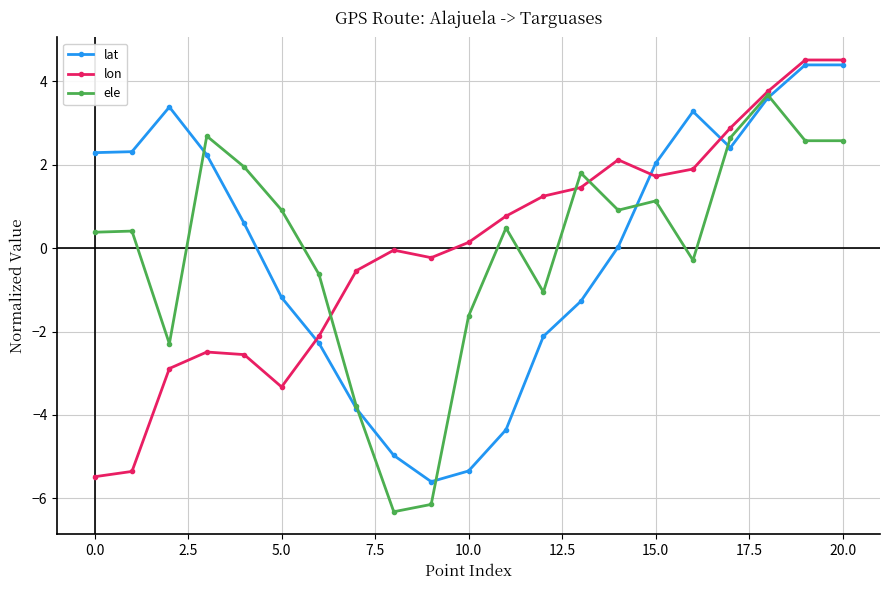

True or false: lon has more than 2 points higher than both neighbors.

True